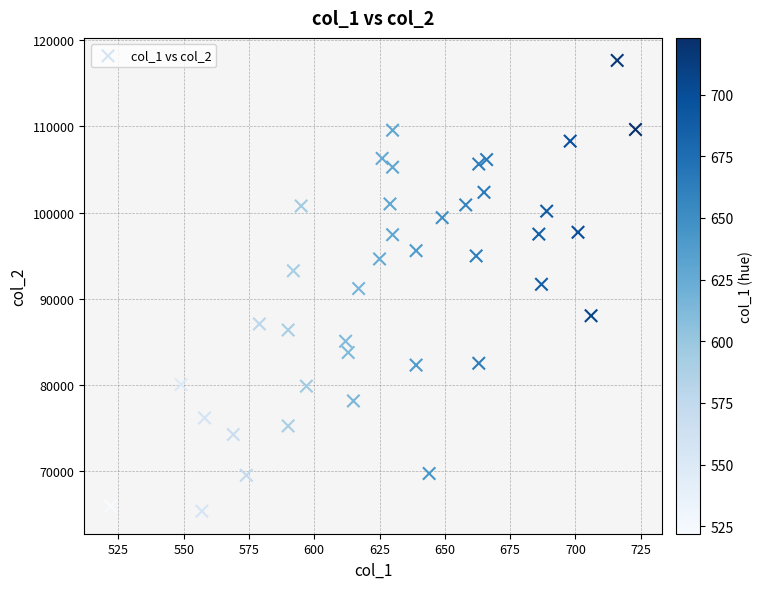

How many data points are displayed?

40